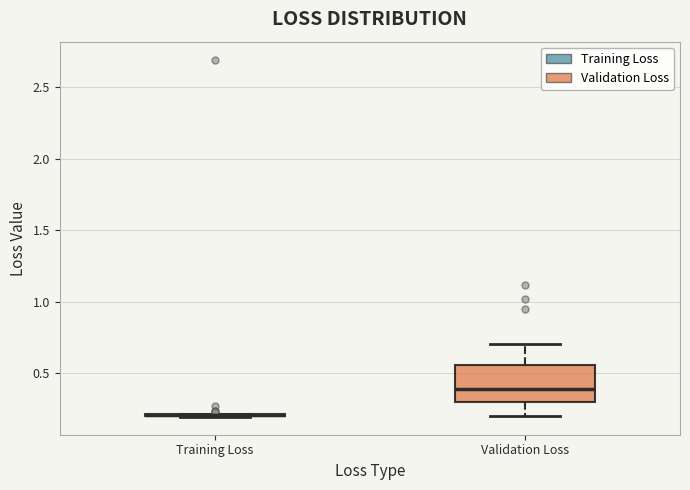

Comparing the boxes themselves (not the whiskers), which one is the tallest?

Validation Loss